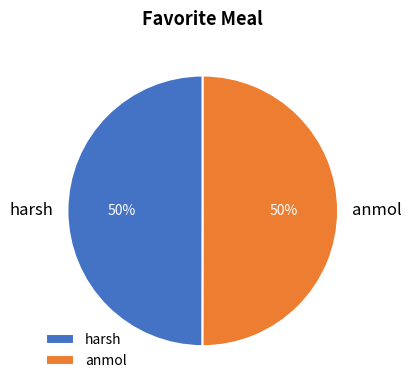

Approximately how many times larger is the value at harsh compared to anmol?

1.0